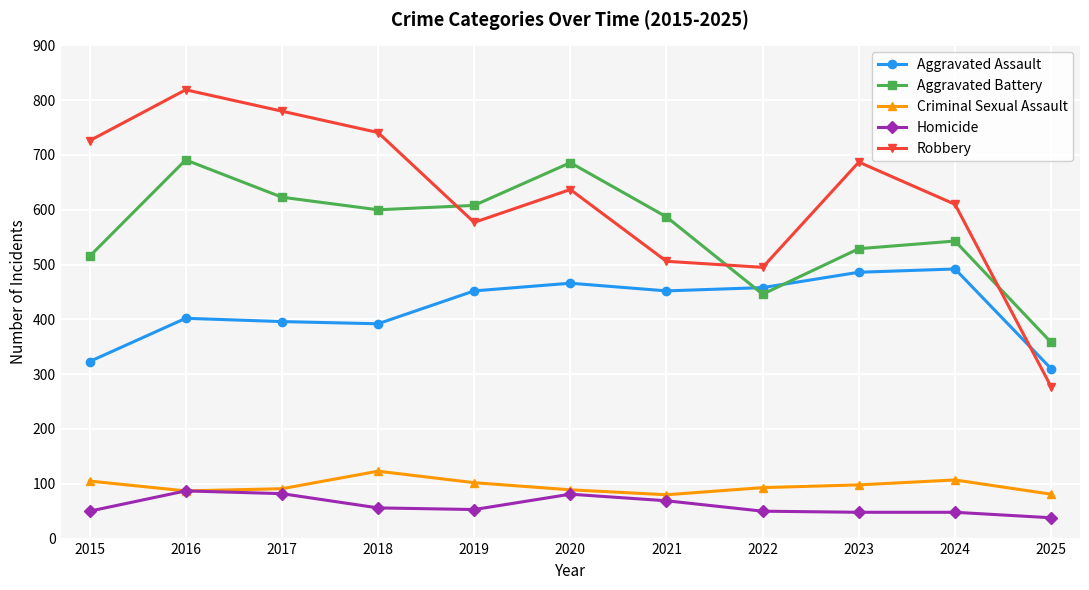

What is the difference between the highest and lowest values at 2015?

676